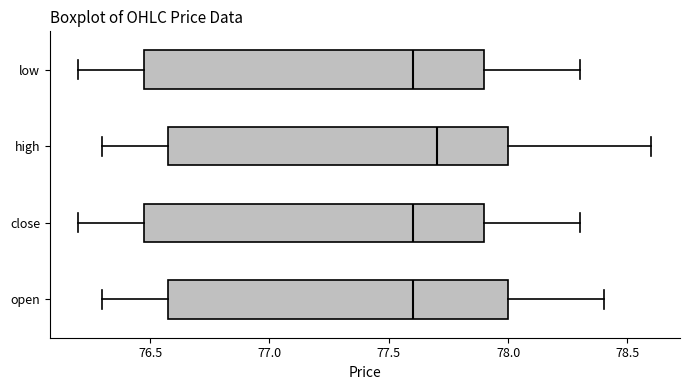

Which box has the furthest to the right median line?

high